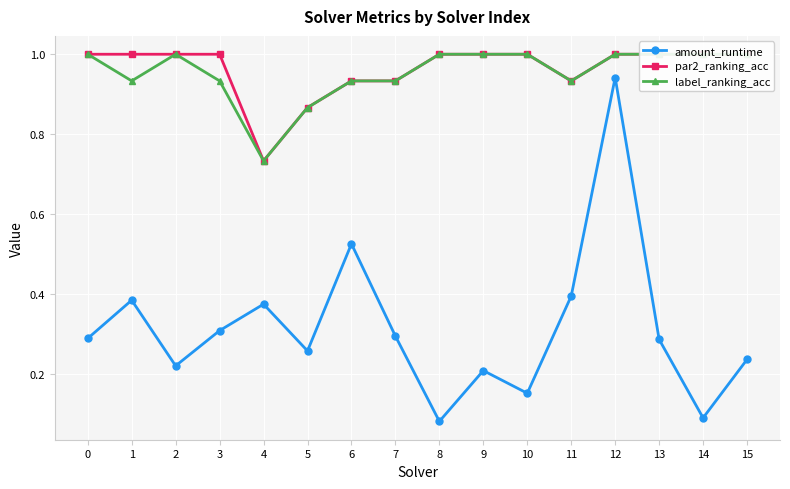

What is the total value across all series at 2?

2.2